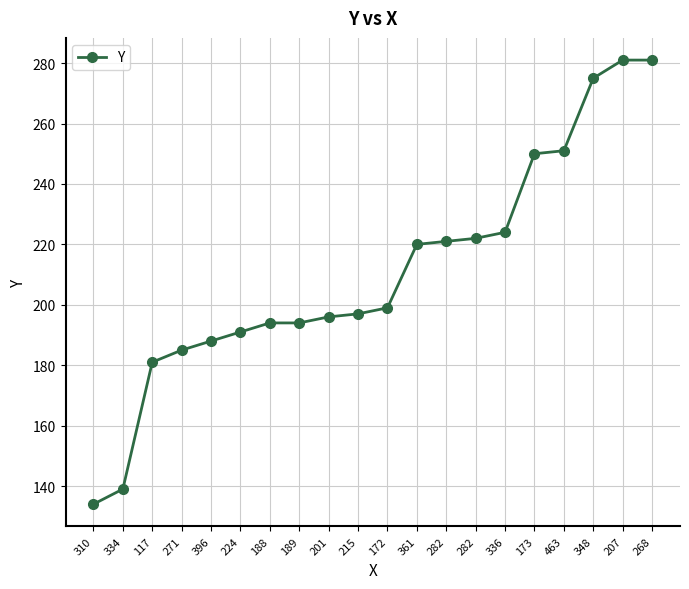

What is the value of the 10th point from the left?

197